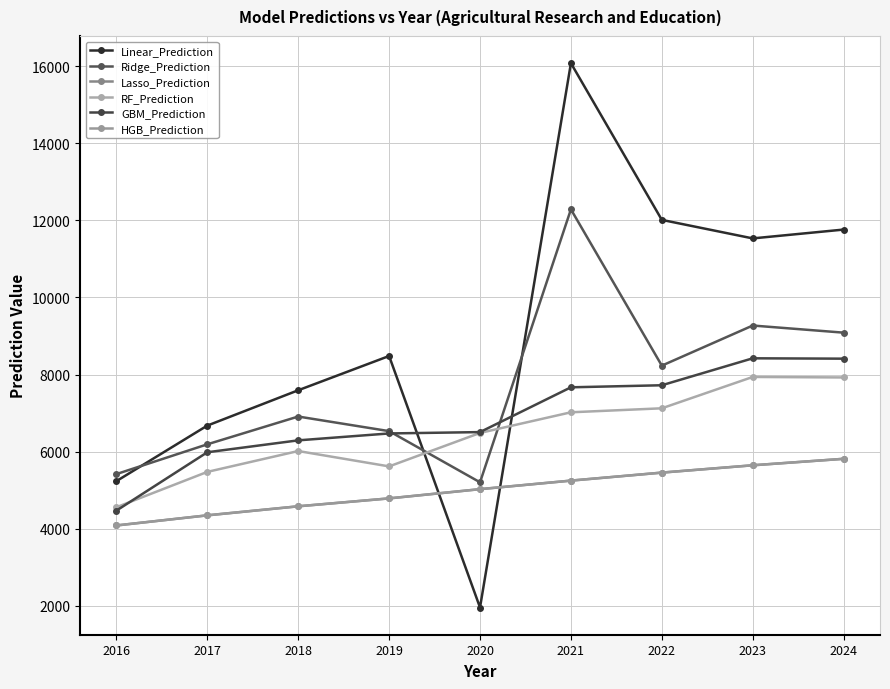

Where do Linear_Prediction and Lasso_Prediction first cross each other?

2019 and 2020